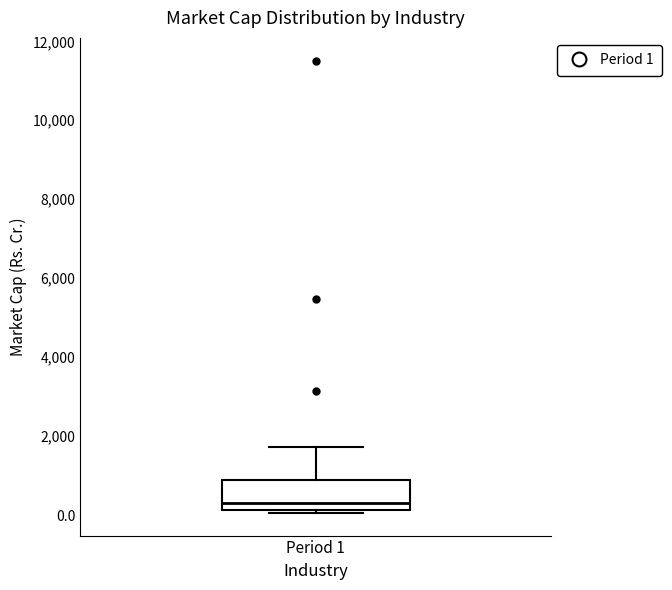

Where is the lower edge of the box for Period 1 on the y-axis? The values are not printed on the chart, so give them approximately, as read against the axis.

200